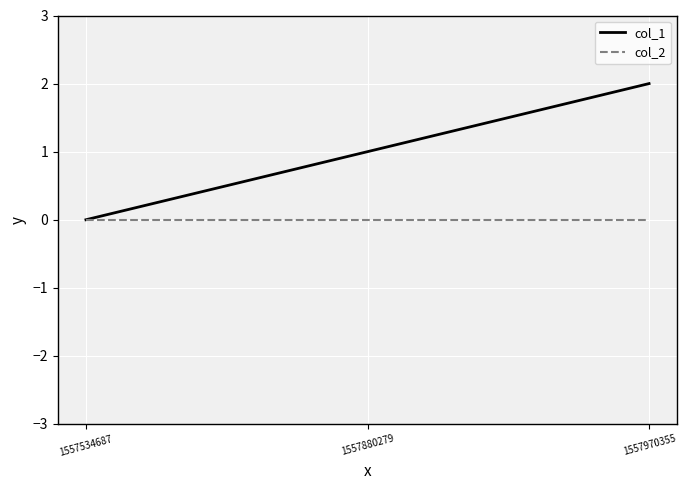

Rank the series by their average value, from lowest to highest.

col_2, col_1